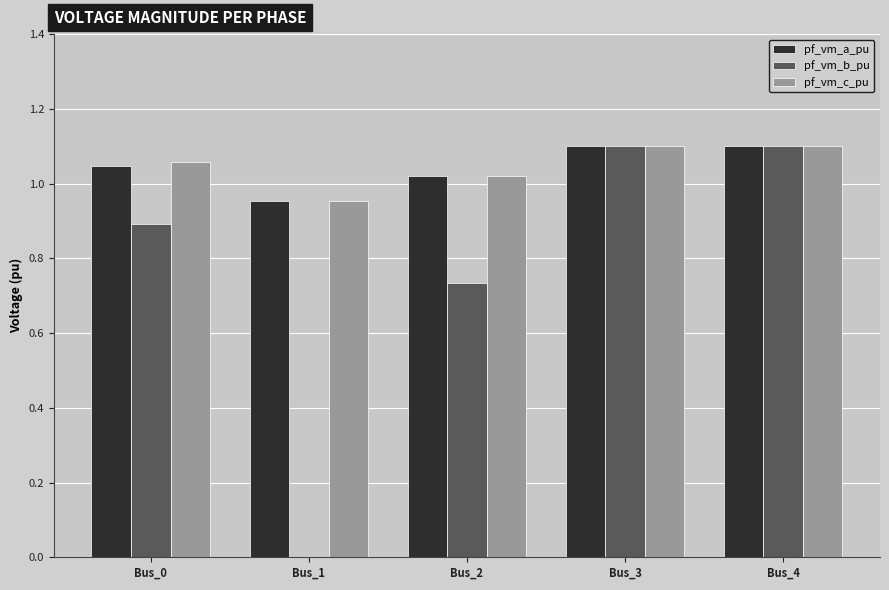

The value of pf_vm_c_pu at Bus_0 is 1.1. True or false?

True